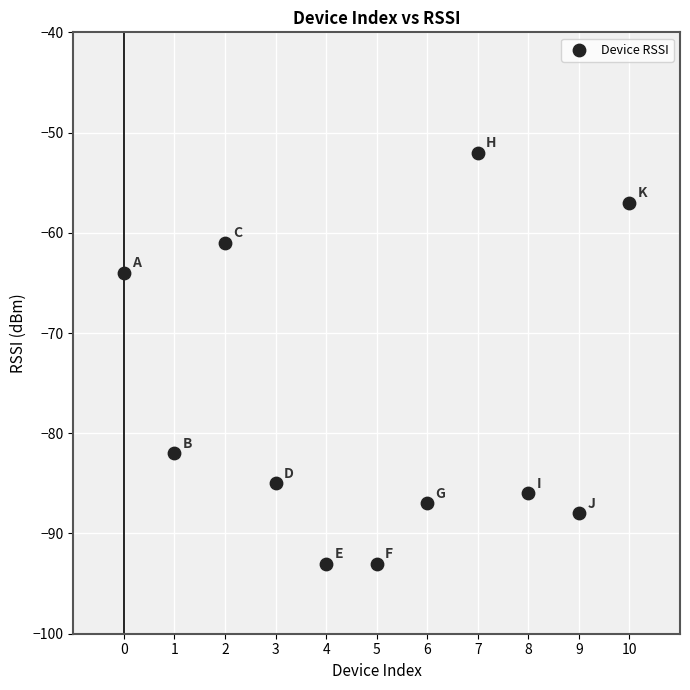

What is the average Y value?

-77